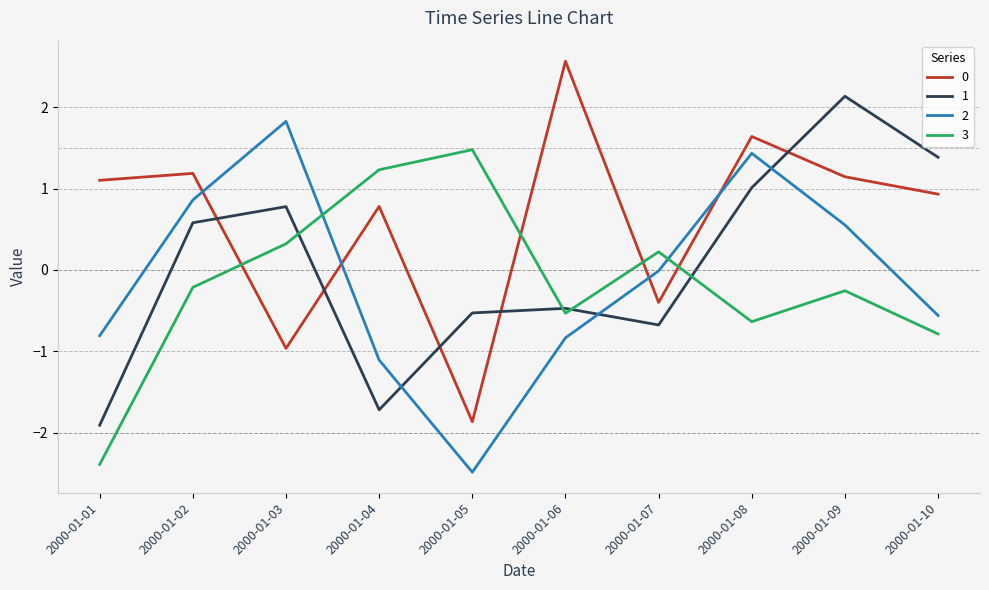

The value of 1 at 2000-01-01 is -2.6. True or false?

False